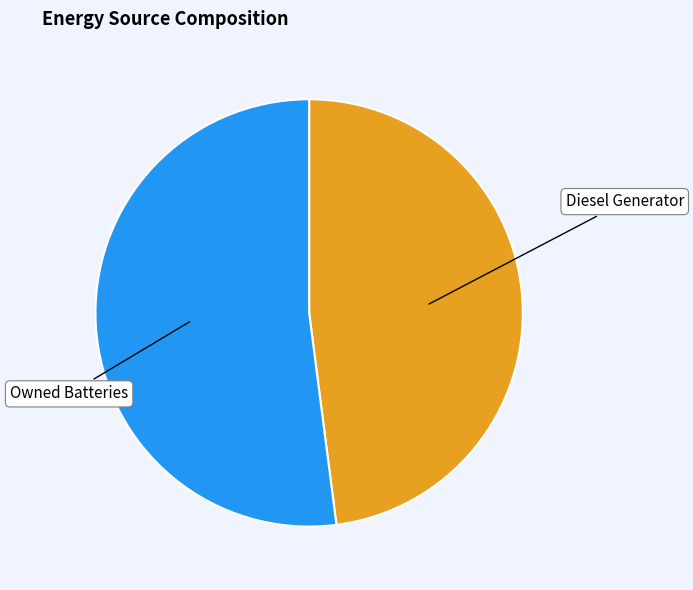

What is the majority slice?

Owned Batteries